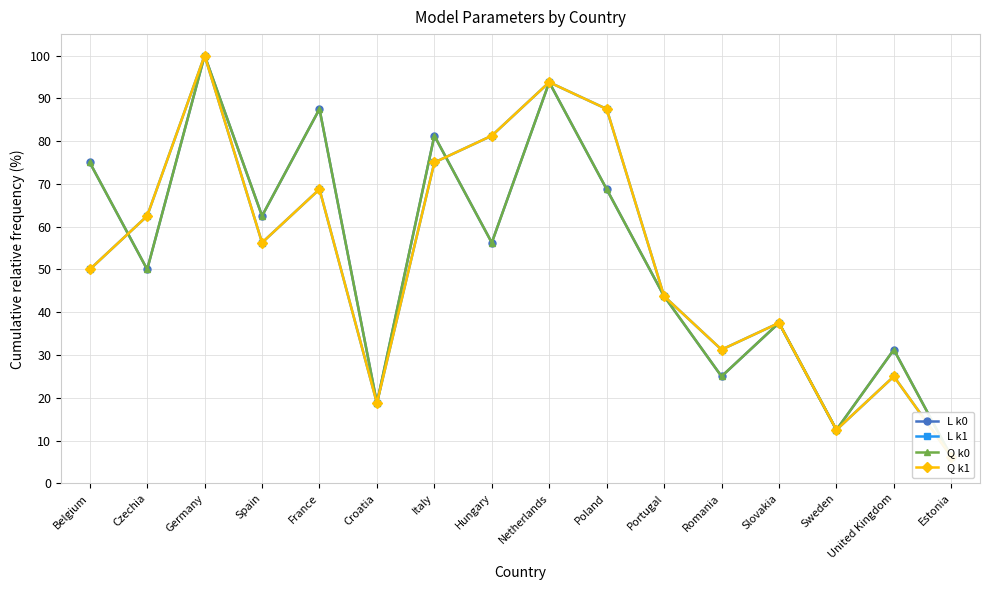

What is the label of the 10th point from the left?

Poland